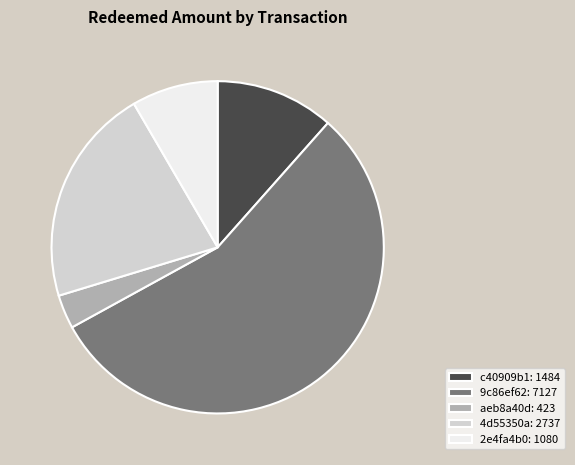

Rank the categories by value from lowest to highest.

aeb8a40d, 2e4fa4b0, c40909b1, 4d55350a, 9c86ef62